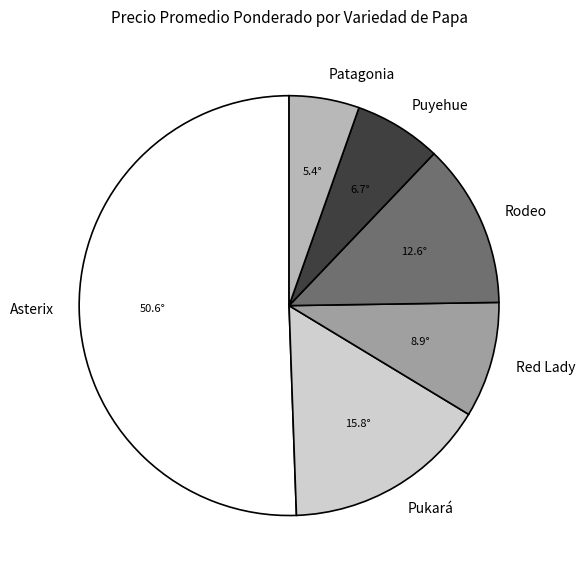

Which category has the biggest portion of the pie?

Asterix